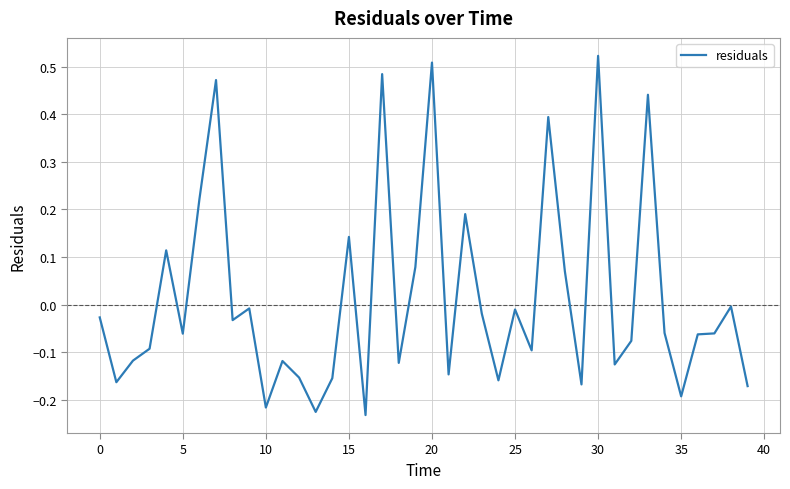

What is the difference between the maximum and minimum values?

0.8